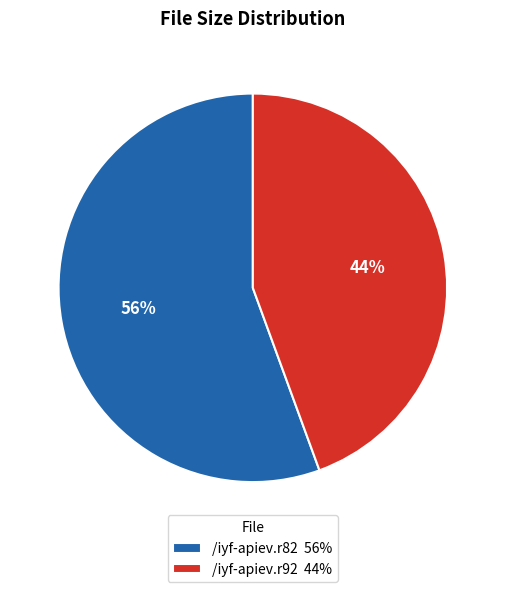

To the nearest percent, what is the combined percentage of /iyf-apiev.r82 and /iyf-apiev.r92?

100%